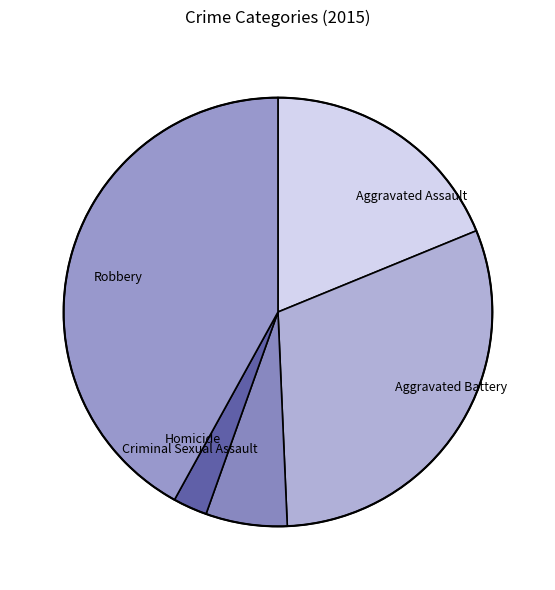

Is there any slice that represents more than half of the pie?

No